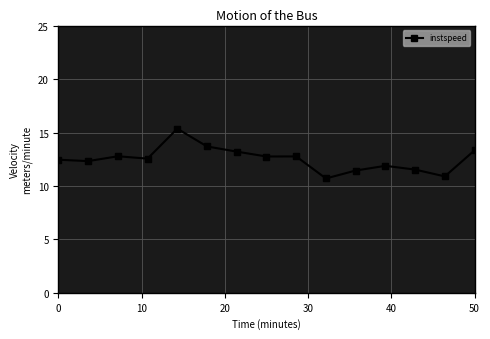

What is the value of the 3rd point from the left?

12.8